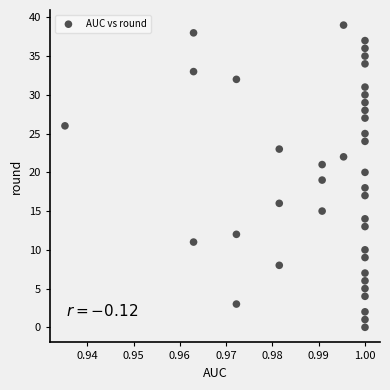

What is the range of Y values (max minus min)?

39